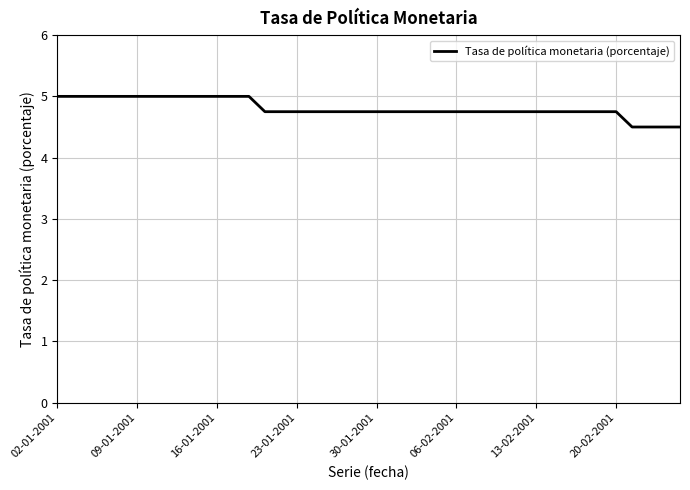

What is the maximum value shown in the chart?

5.0